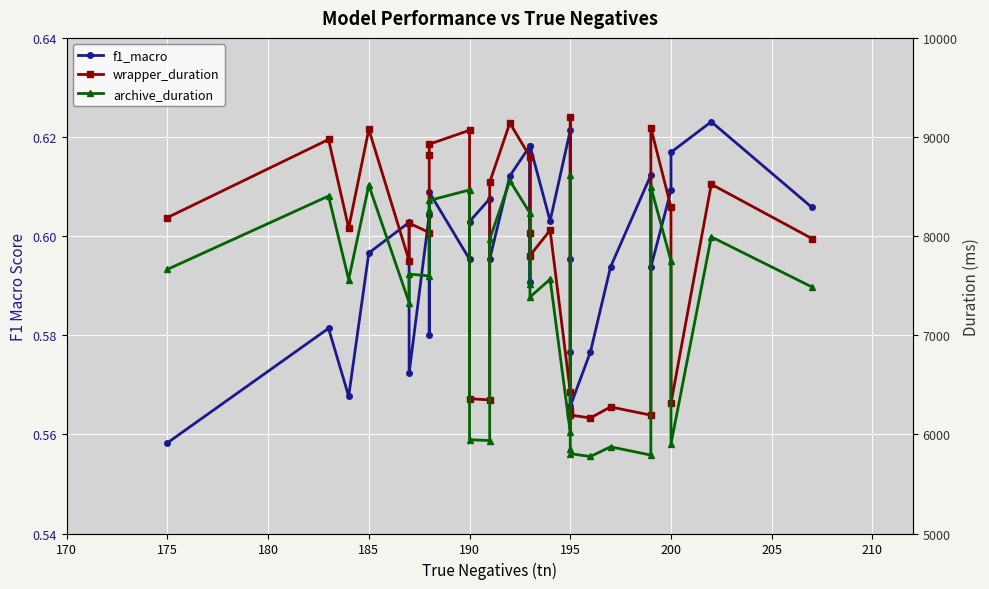

What is the difference between the maximum and minimum values in the wrapper_duration series?

3041.1